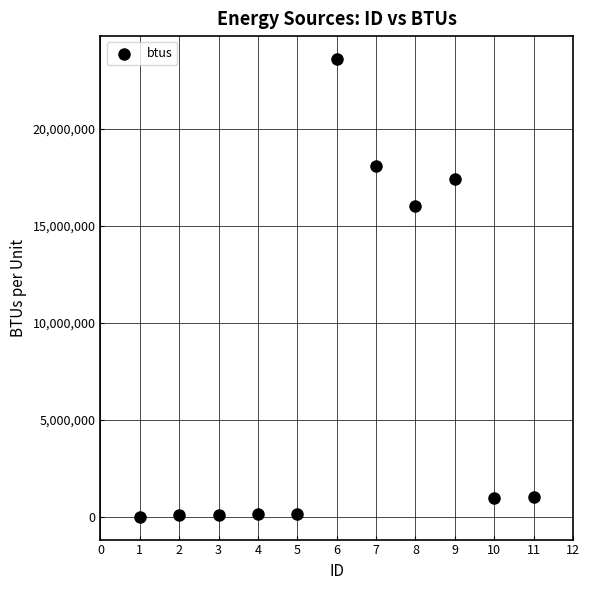

What Y value in the scatter plot is closest to 11801706?

16000000